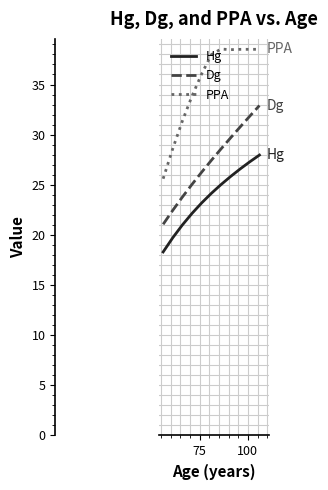

Which series has the widest spread of values?

PPA